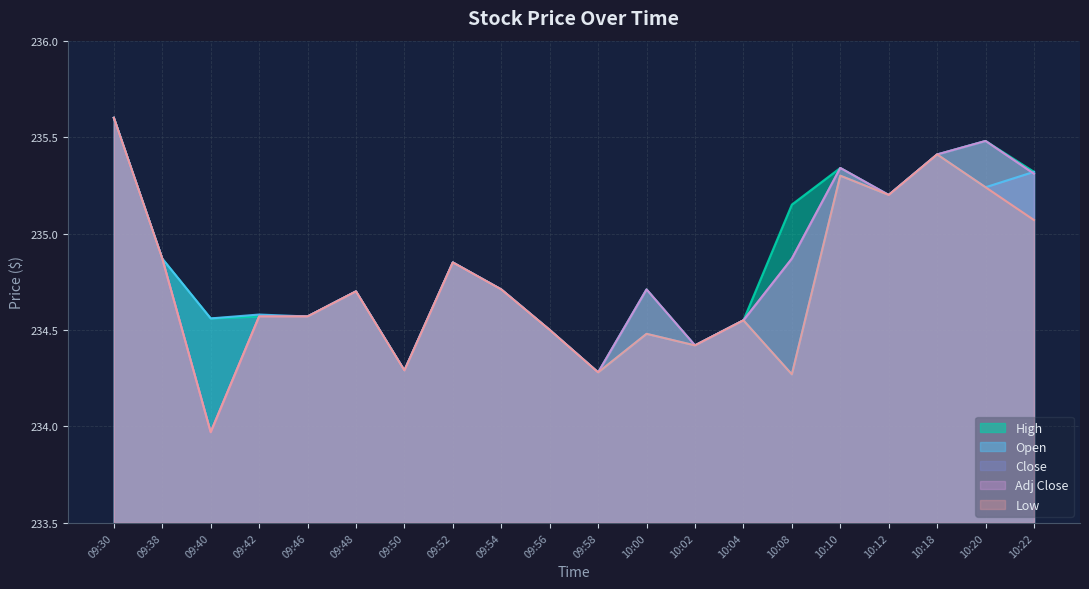

What is the minimum value shown in the chart?

234.0